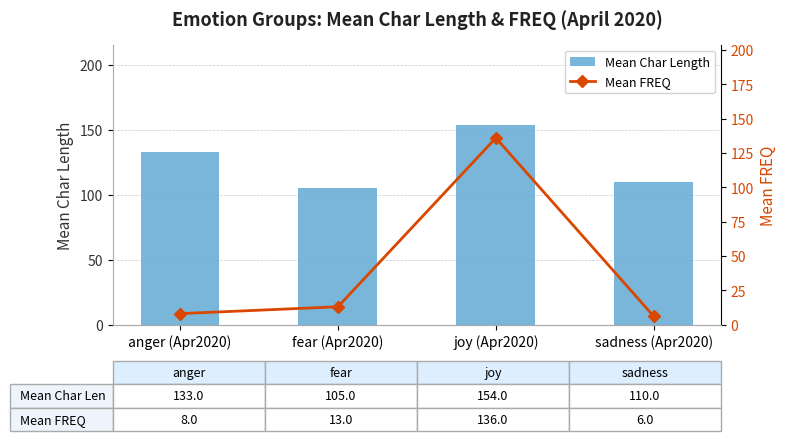

The value of Mean Char Length at sadness (Apr2020) is 110. True or false?

True